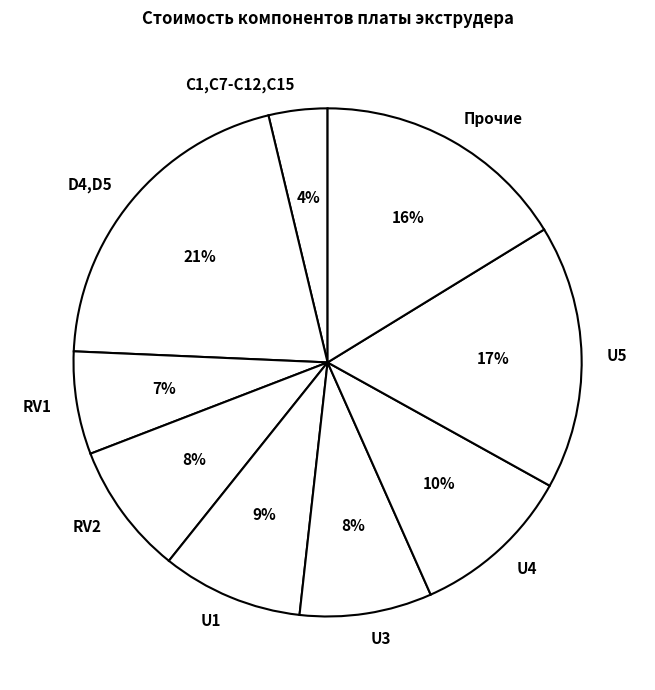

Which has a higher value, RV2 or U4?

U4